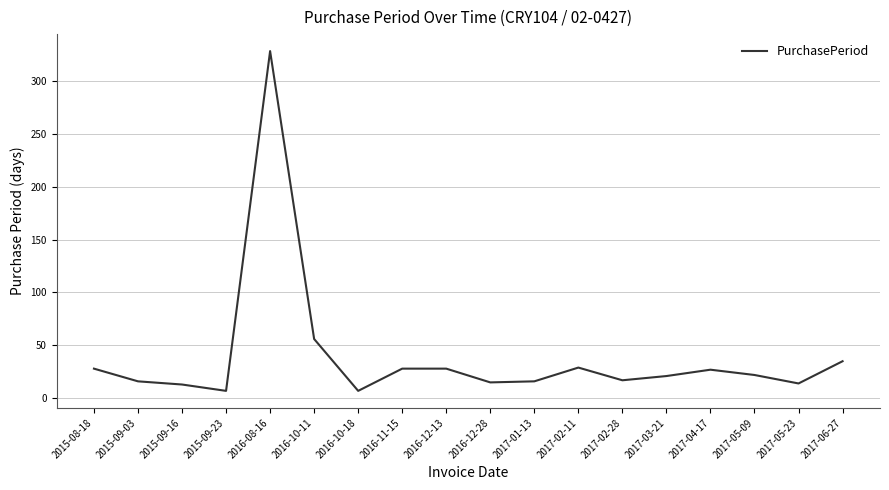

The chart shows a value of 28 at 2016-11-15. True or false?

True